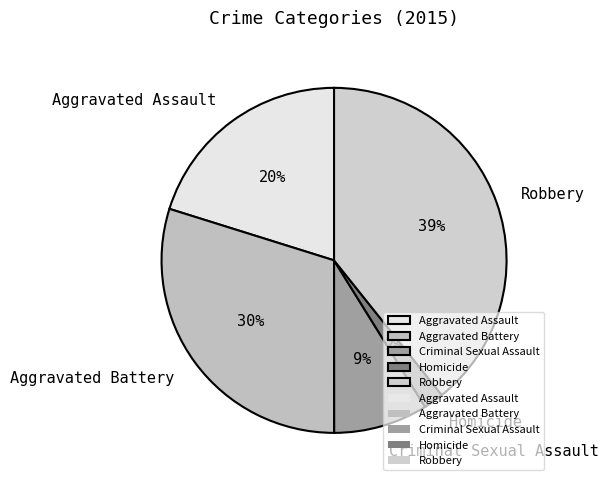

Rank the categories by value from lowest to highest.

Homicide, Criminal Sexual Assault, Aggravated Assault, Aggravated Battery, Robbery